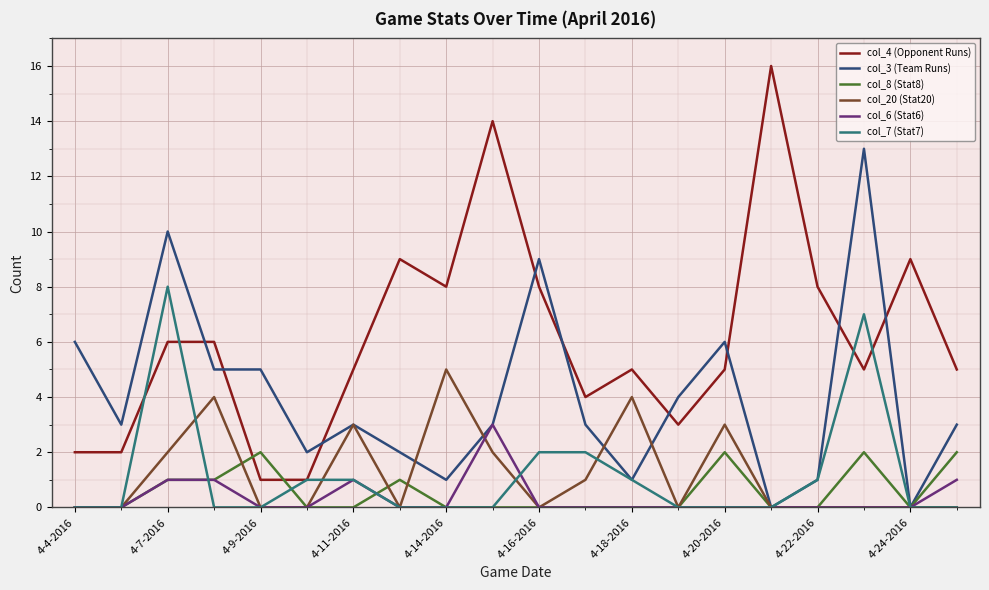

True or false: col_6 (Stat6) and col_4 (Opponent Runs) intersect in this chart.

False